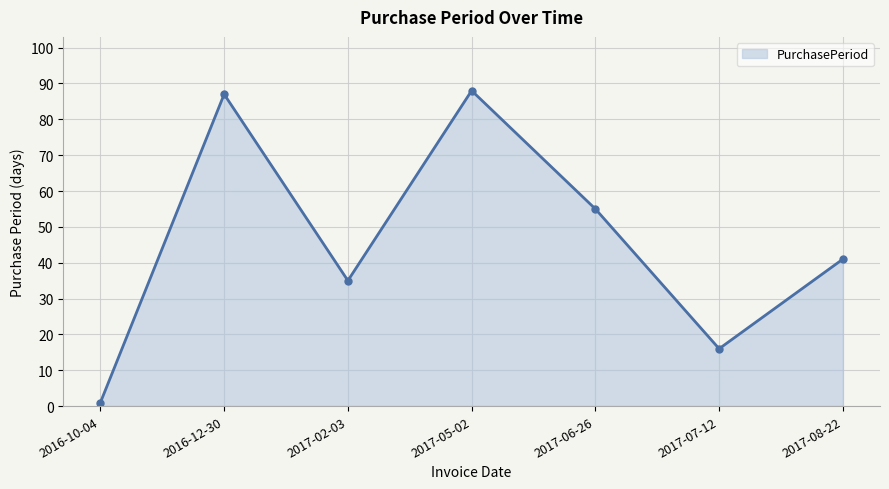

List the labels in order of value, smallest first.

2016-10-04, 2017-07-12, 2017-02-03, 2017-08-22, 2017-06-26, 2016-12-30, 2017-05-02